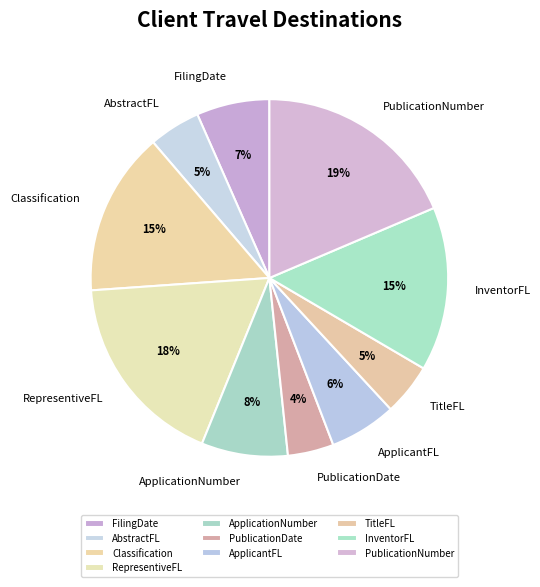

Do ApplicantFL and AbstractFL together represent more than half of the pie?

No